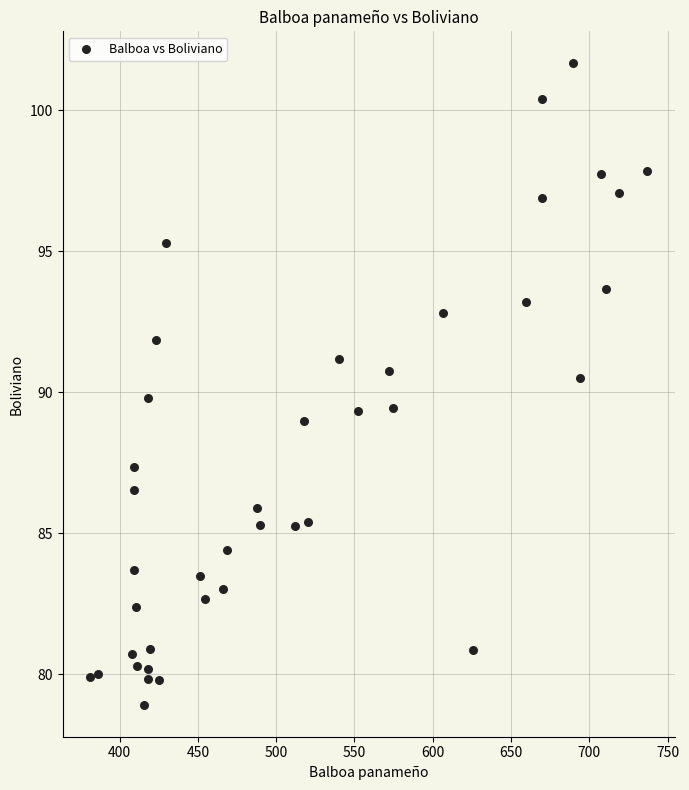

What is the range of X values (max minus min)?

355.3